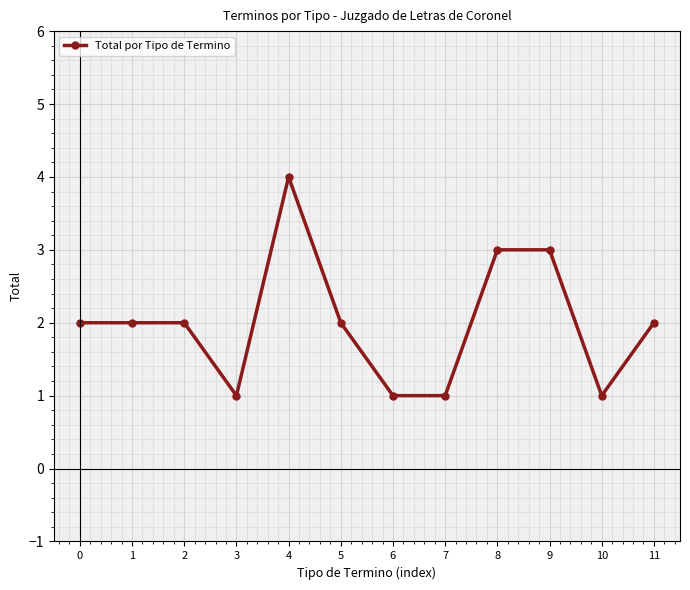

What is the value of the 9th point from the left?

3